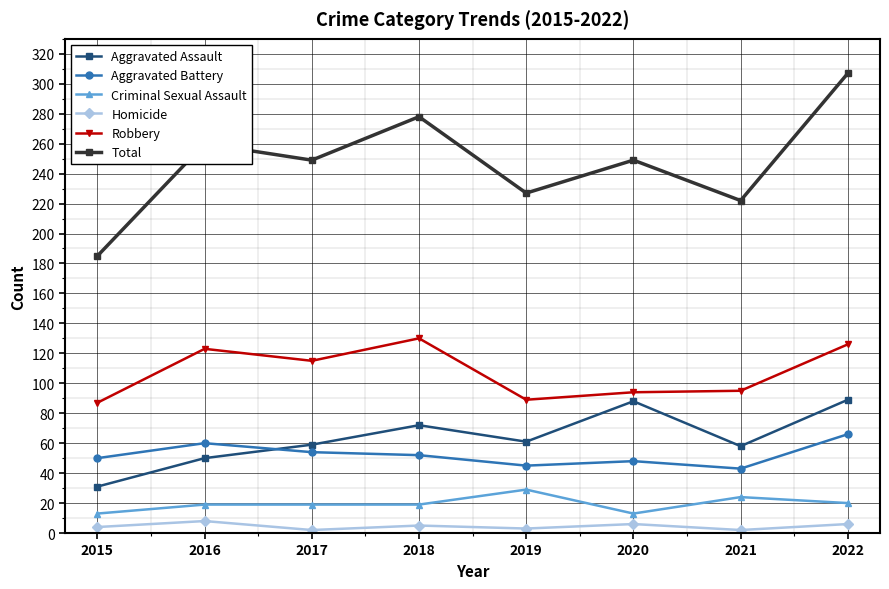

Between 2015 and 2018, which series saw the biggest shift?

Total